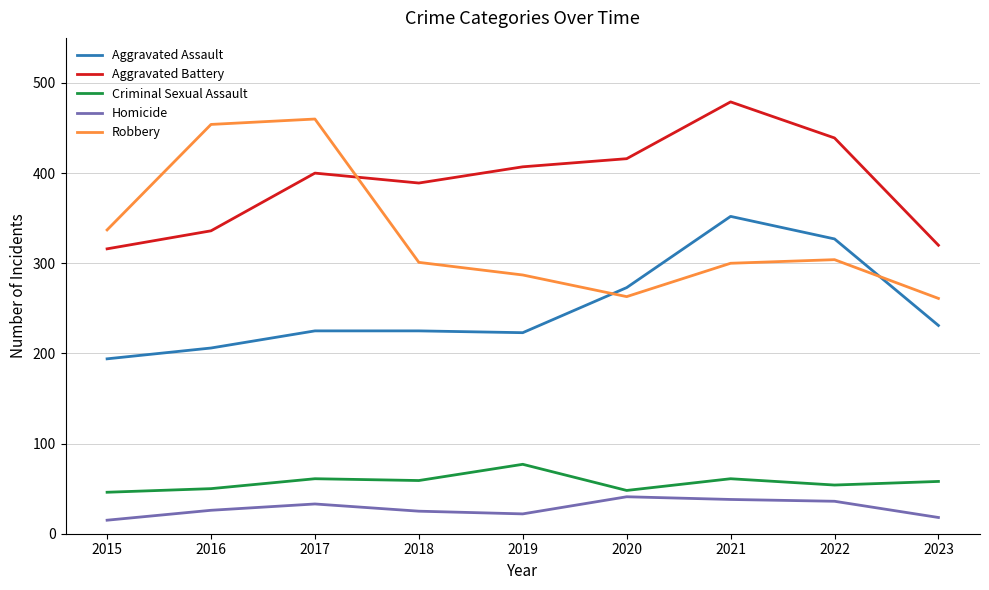

What is the sum of the Aggravated Assault values at 2015 and 2020?

467